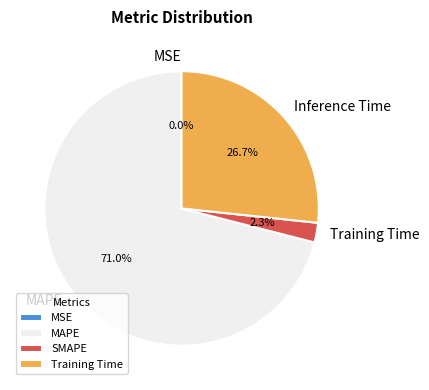

Which slice is the largest?

MAPE